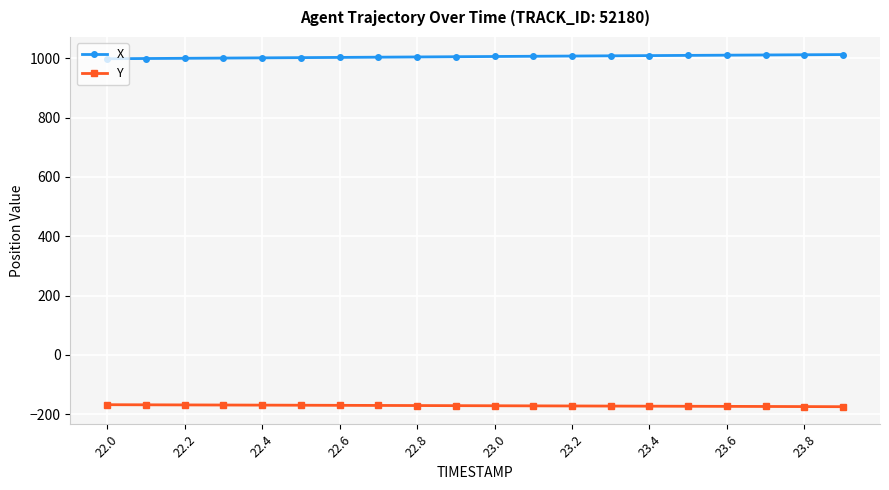

Rank the series by their average value, from highest to lowest.

X, Y